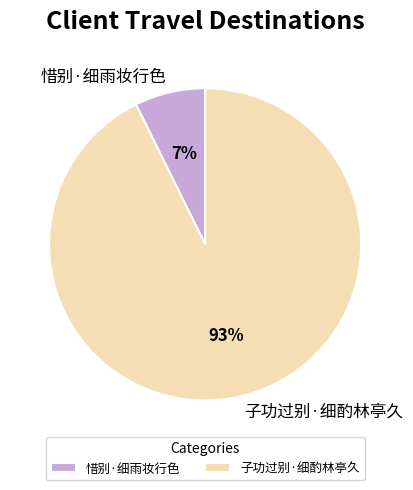

To the nearest percent, what percentage of the pie is 惜别·细雨妆行色?

7%